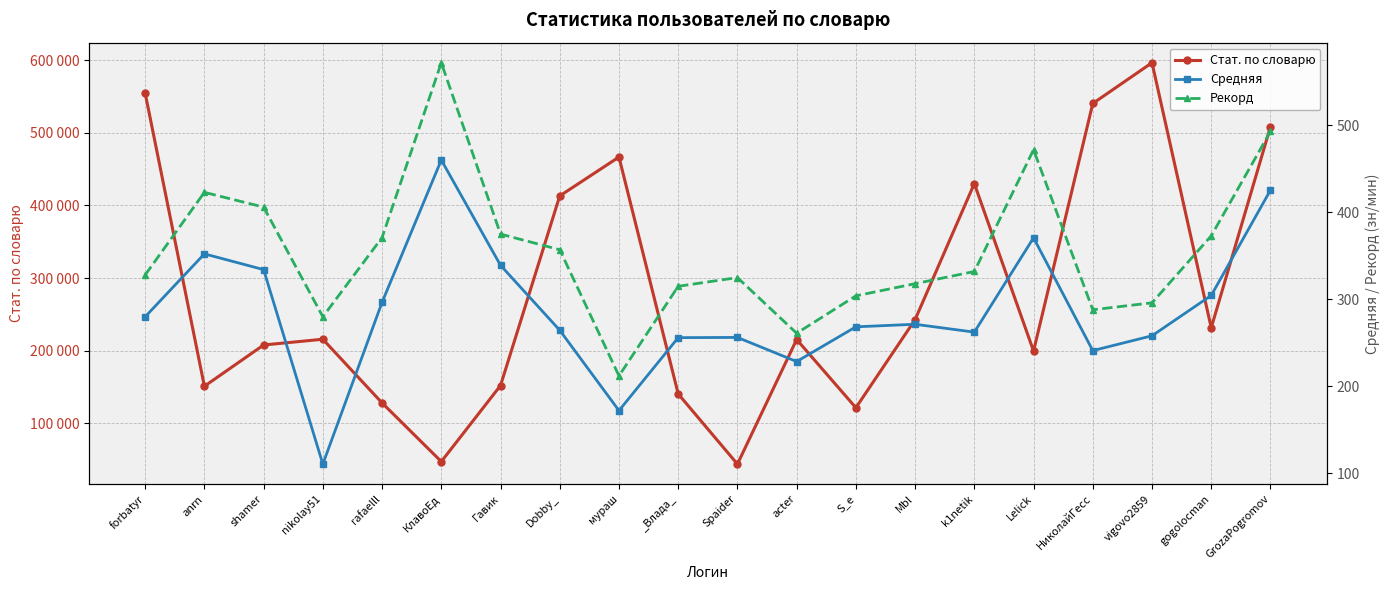

At how many categories does at least one series exceed 423333?

6